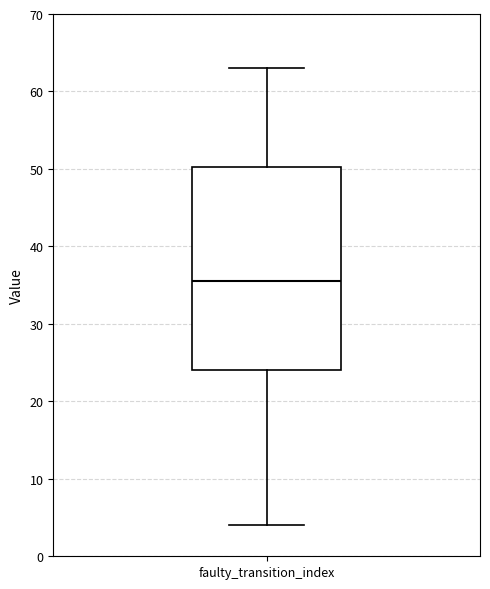

Transcribe this box plot: give where the median line is, the range the box spans, and where the two whiskers end, as read against the y-axis. The values are not printed on the chart, so give them approximately, as read against the axis.

median 36, box 24 to 50, whiskers 4 to 63